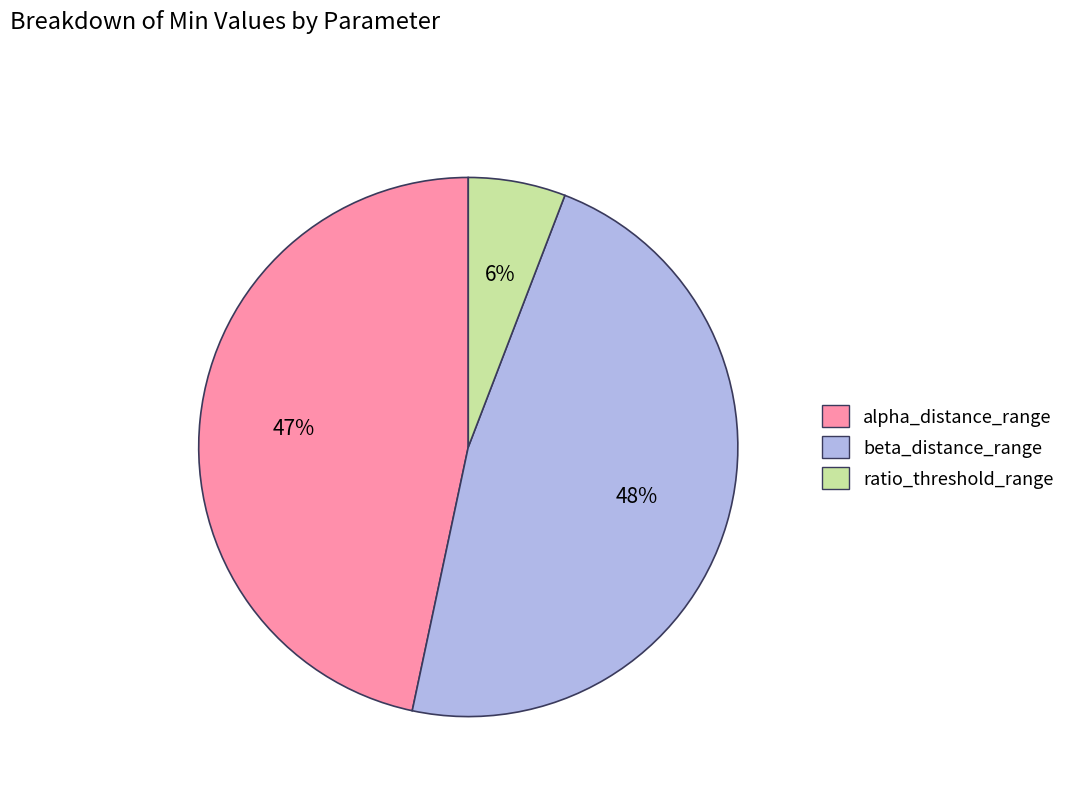

Is there any slice that represents more than half of the pie?

No